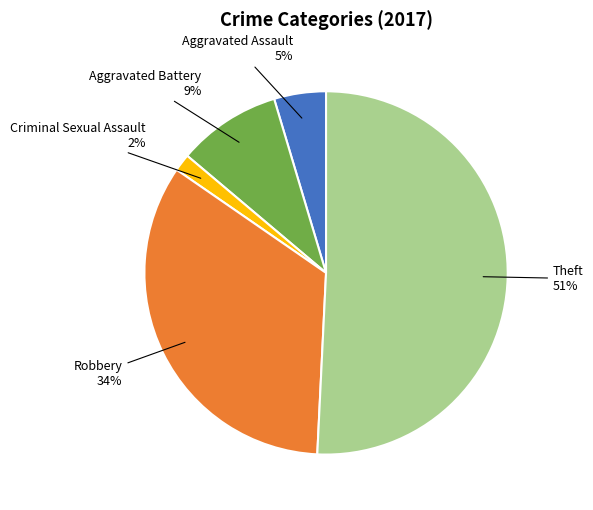

Which has a higher value, Theft or Aggravated Assault?

Theft